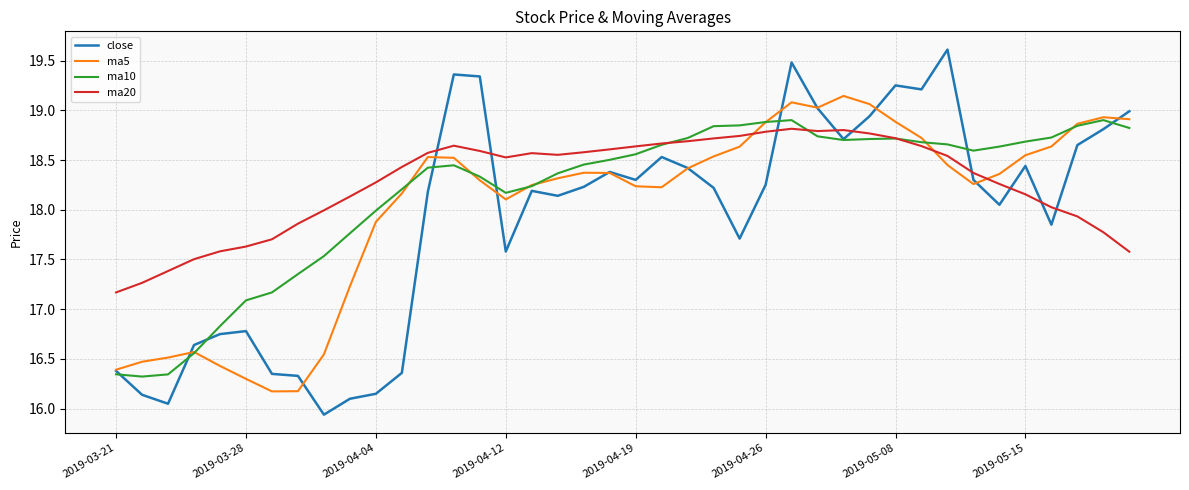

What is the difference between the maximum and minimum values in the ma10 series?

2.6